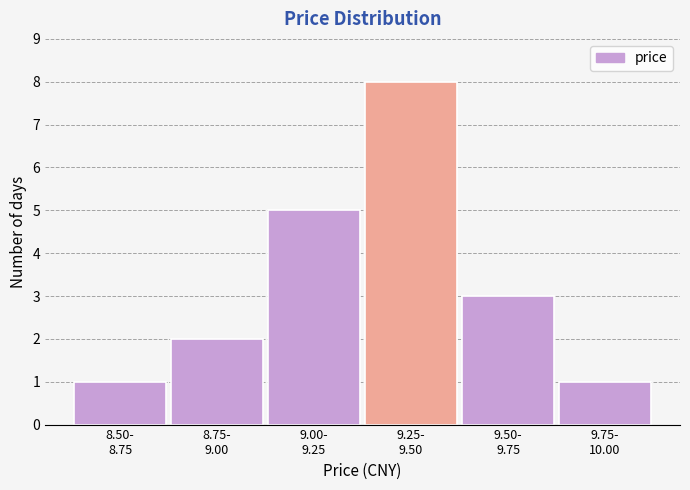

Reading left to right, extract all data points from this chart.

1	2	5	8	3	1